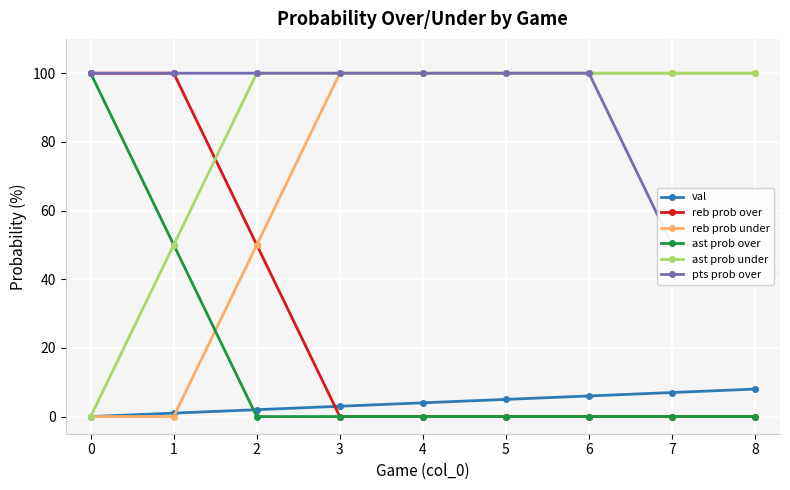

How many series are shown in this chart?

6